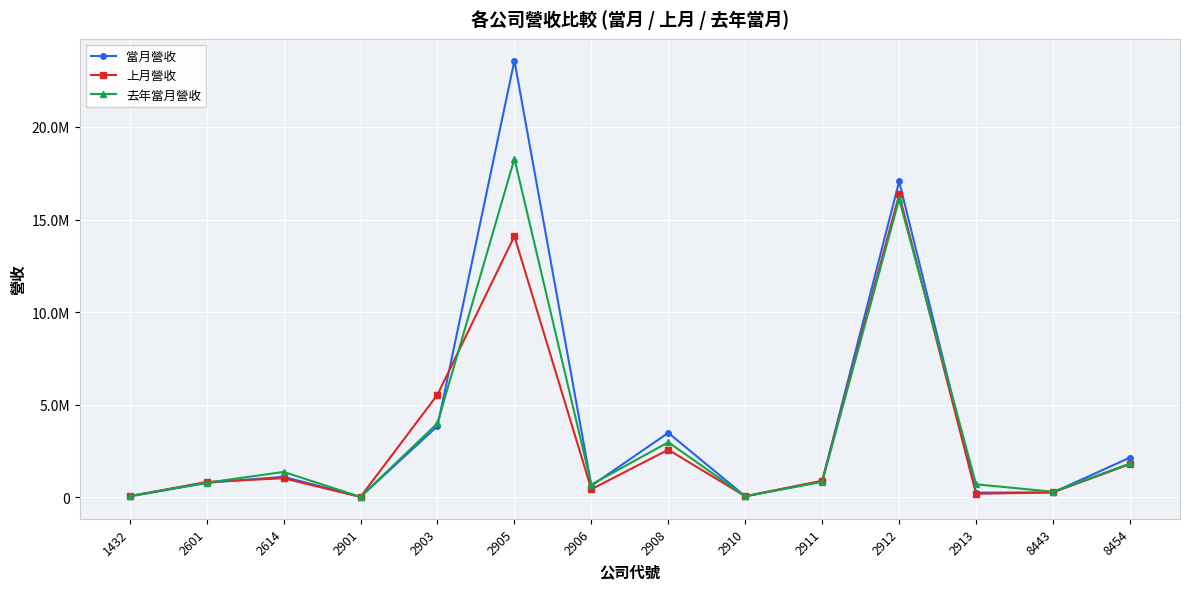

Between 2905 and 2911, which series saw the biggest shift?

當月營收